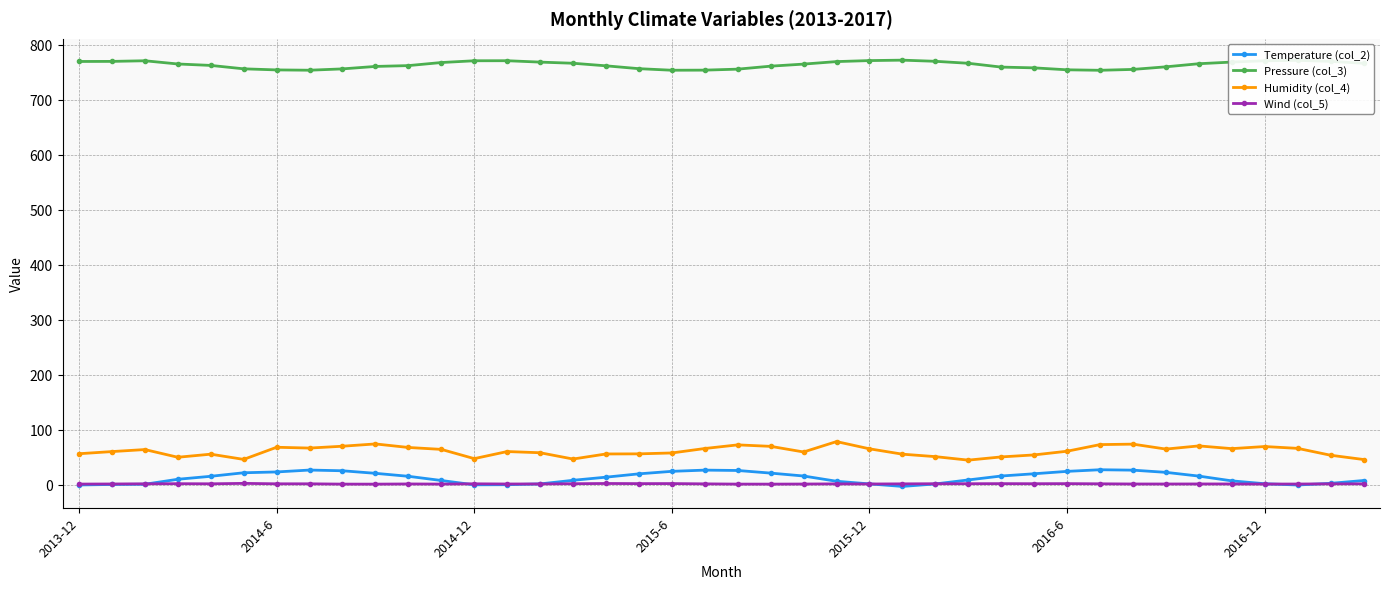

True or false: Pressure (col_3) and Wind (col_5) intersect in this chart.

False